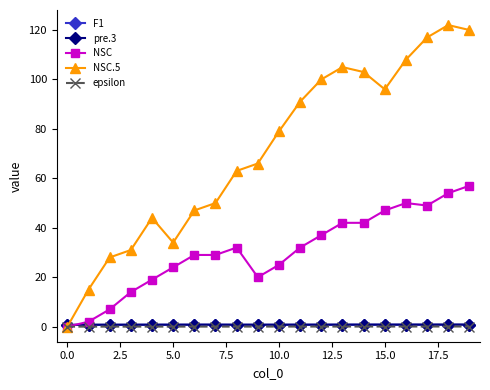

What is the sum of all NSC.5 values?

1419.0